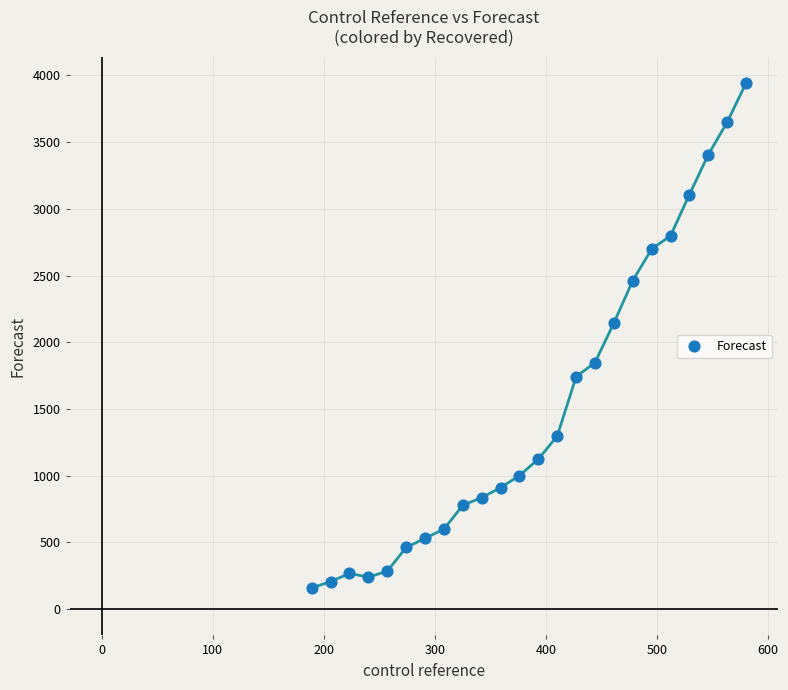

What Y value in the scatter plot is closest to 2050?

2144.5